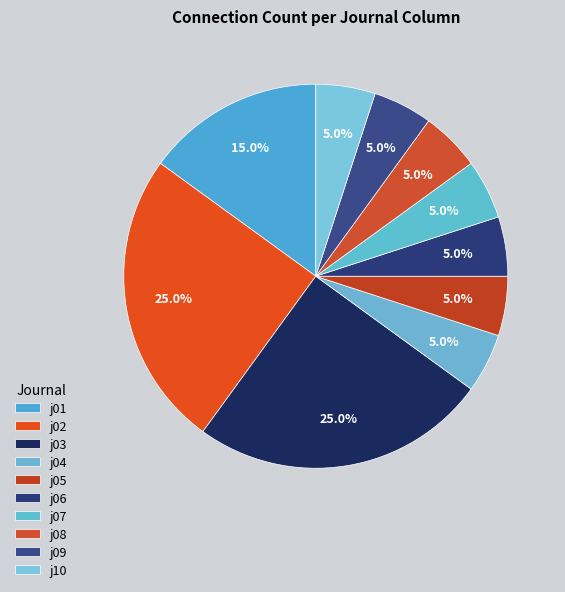

The j03 slice represents 24% of the pie. True or false?

False